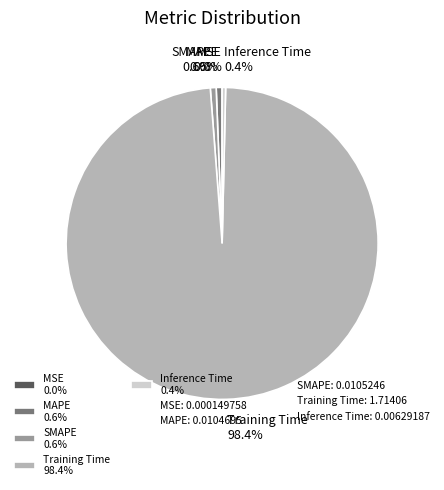

What portion of the pie excludes SMAPE 0.6%?

99.4%